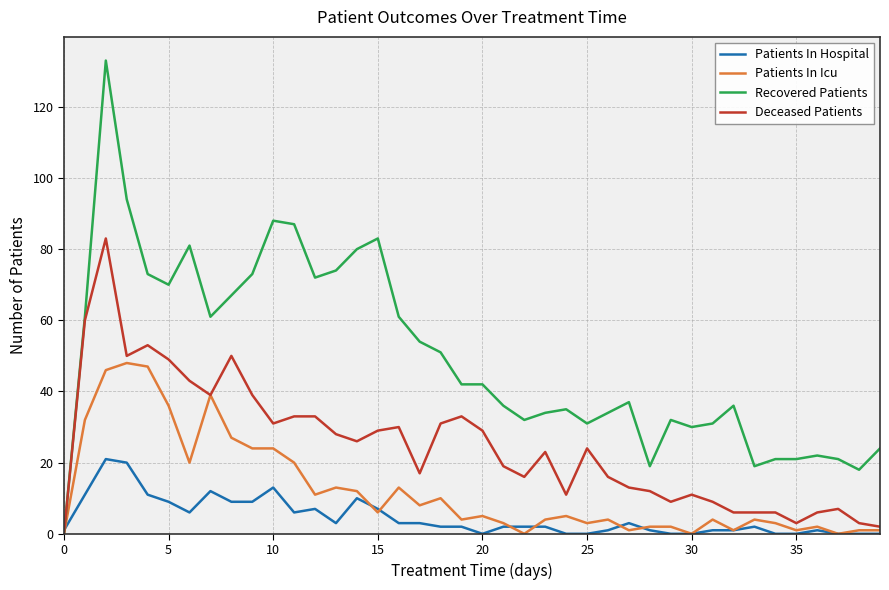

Which series has the largest total across all categories?

Recovered Patients